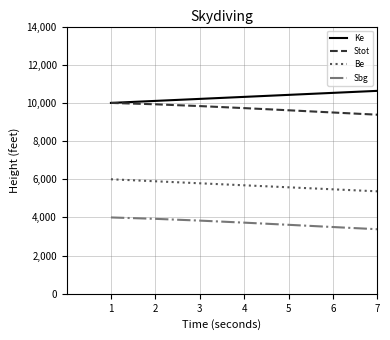

Reading right to left, extract all data points from this chart.

Ke: 12000.0	11894.7	11789.5	11684.2	11578.9	11473.7	11368.4	11263.2	11157.9	11052.6	10947.4	10842.1	10736.8	10631.6	10526.3	10421.1	10315.8	10210.5	10105.3	10000.0
Stot: 8000.0	8098.4	8198.7	8299.8	8401.8	8505.5	8611.1	8717.5	8824.8	8933.9	9043.9	9155.7	9269.2	9382.7	9498.0	9614.2	9727.7	9834.1	9927.3	10000.0
Be: 4000.0	4105.3	4210.5	4315.8	4421.1	4526.3	4631.6	4736.8	4842.1	4947.4	5052.6	5157.9	5263.2	5368.4	5473.7	5578.9	5684.2	5789.5	5894.7	6000.0
Sbg: 2000.0	2098.4	2198.7	2299.8	2401.8	2505.5	2611.1	2717.5	2824.8	2933.9	3043.9	3155.7	3269.2	3382.7	3498.0	3614.2	3727.7	3834.1	3927.3	4000.0